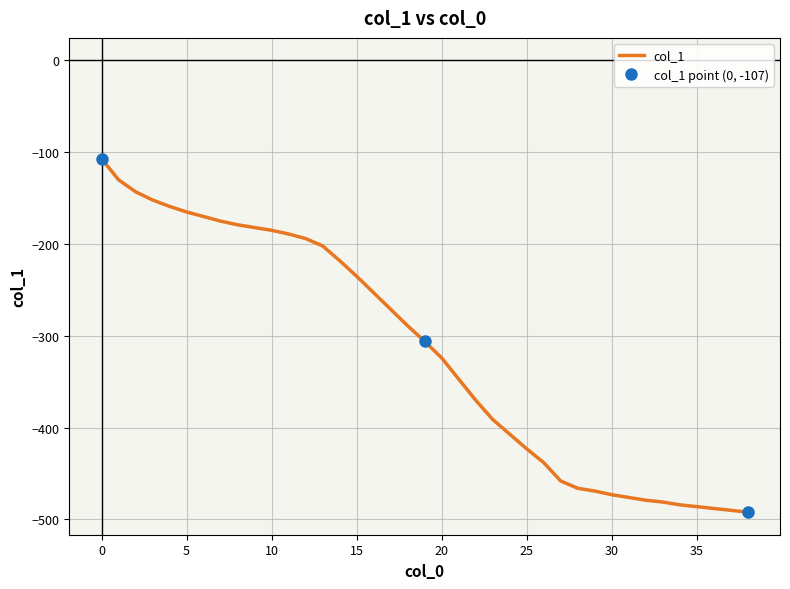

Count the number of values greater than -306.

19